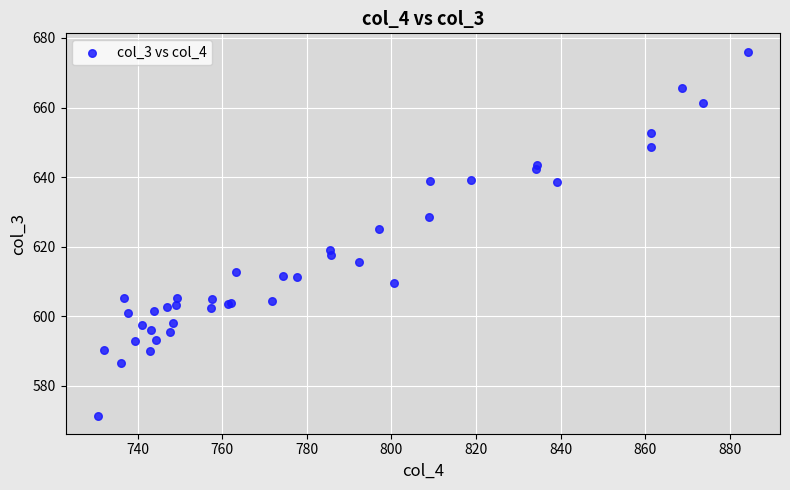

What Y value in the scatter plot is closest to 623?

625.1